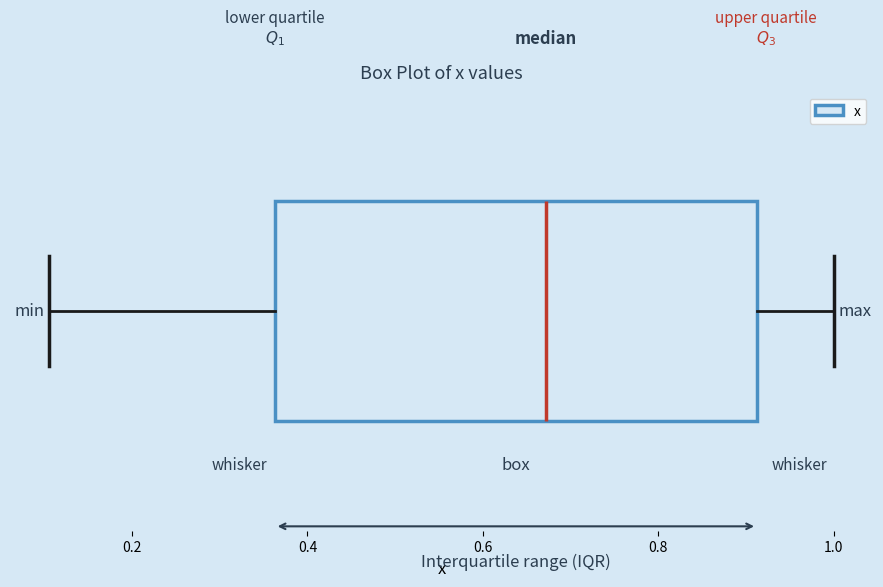

Transcribe this box plot: give where the median line is, the range the box spans, and where the two whiskers end, as read against the x-axis. The values are not printed on the chart, so give them approximately, as read against the axis.

median 0.68, box 0.36 to 0.92, whiskers 0.10 to 1.00